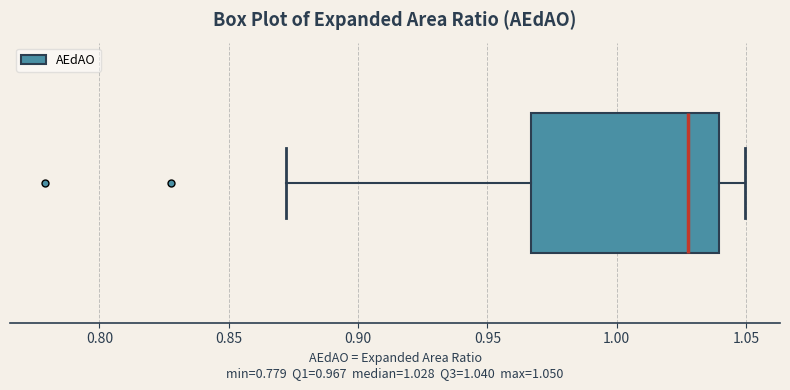

Where does the median line of the box sit on the x-axis? The values are not printed on the chart, so give them approximately, as read against the axis.

1.030